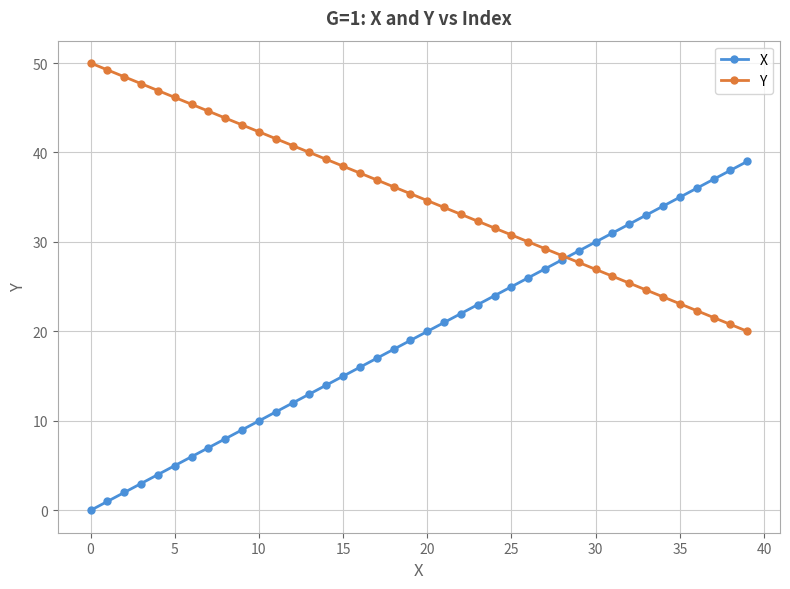

What is the sum of all Y values?

1400.4